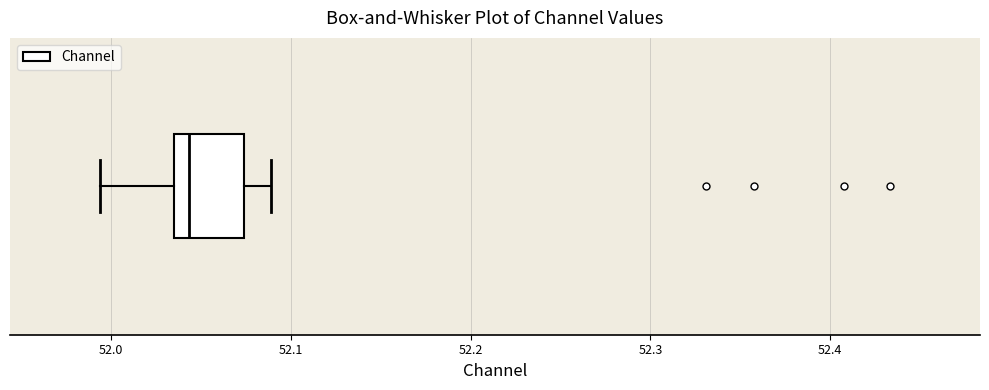

Read this box plot against the x-axis: the position of the median line, the range covered by the box, and the ends of both whiskers. The values are not printed on the chart, so give them approximately, as read against the axis.

median 52.04, box 52.03 to 52.07, whiskers 51.99 to 52.09